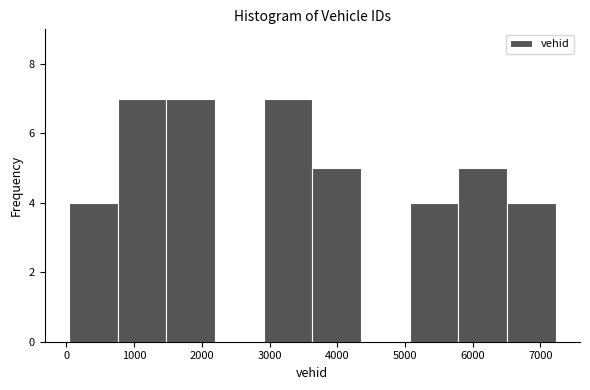

Reading left to right, transcribe this chart: for each bar, give the range it covers on the x-axis and its height. Neither the bar edges nor the heights are printed on the chart, so give them approximately, as read against the axes.

0 to 800: 4
800 to 1500: 7
1500 to 2200: 7
2200 to 2900: 0
2900 to 3600: 7
3600 to 4300: 5
4300 to 5100: 0
5100 to 5800: 4
5800 to 6500: 5
6500 to 7200: 4